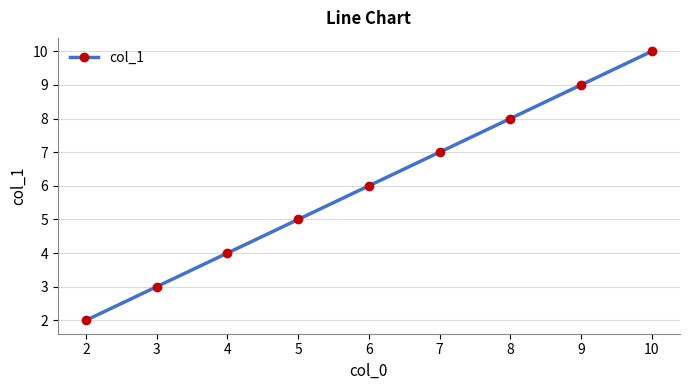

Reading right to left, transcribe all the data shown in this chart.

10	9	8	7	6	5	4	3	2